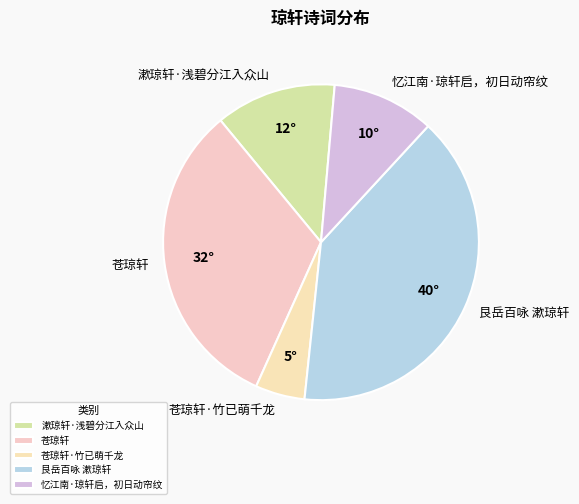

Between 艮岳百咏 漱琼轩 and 苍琼轩·竹已萌千龙, which is larger?

艮岳百咏 漱琼轩